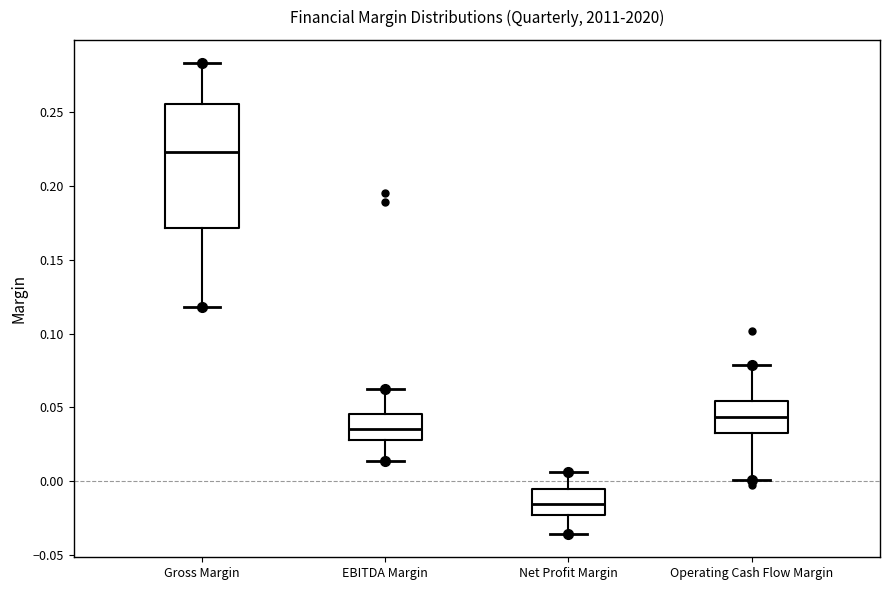

Which box is the tallest, from its lower edge to its upper edge?

Gross Margin